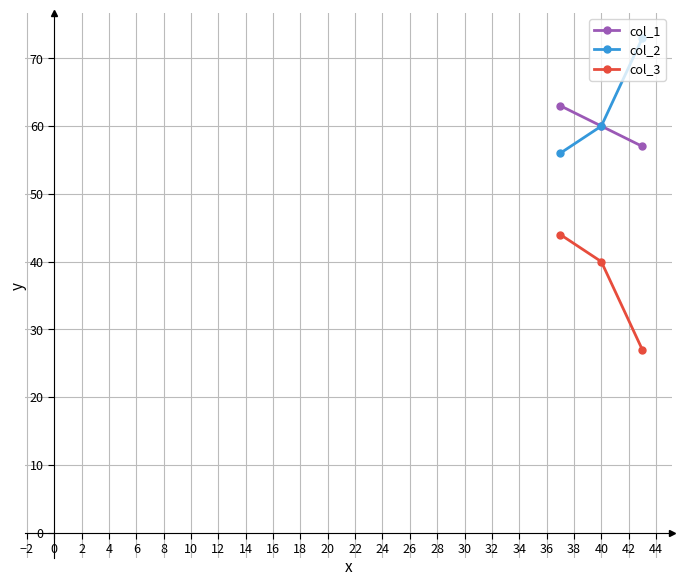

List the series in order of their peak value, lowest first.

col_3, col_1, col_2